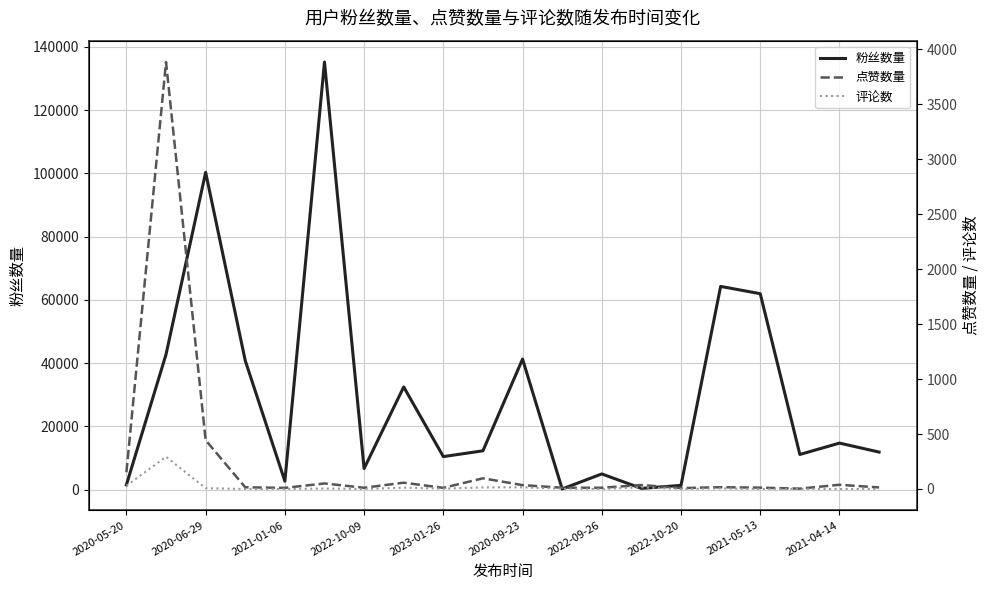

Reading left to right, extract all data points from this chart.

粉丝数量: 1522	42776	100340	40806	2676	135250	6681	32484	10451	12281	41291	213	4967	395	1345	64280	61969	11126	14720	11882
点赞数量: 152	3885	444	15	10	50	11	57	10	97	35	11	11	36	8	16	12	3	38	14
评论数: 29	293	7	0	0	4	0	12	3	14	15	3	0	15	0	5	0	1	0	0